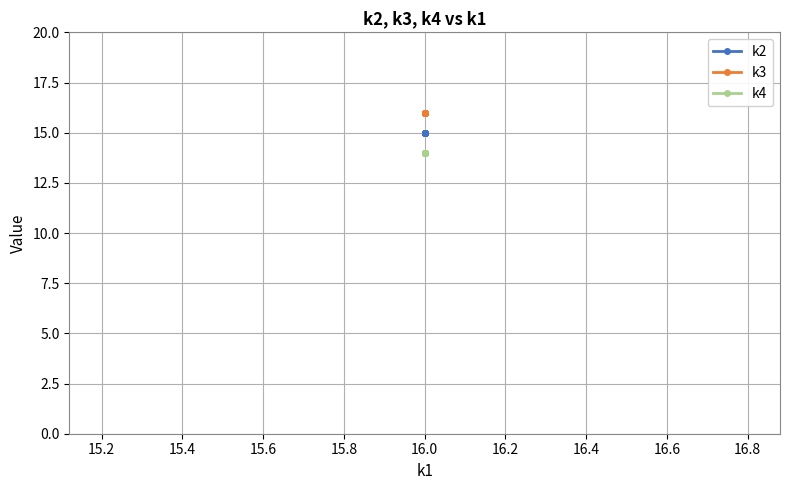

How many distinct data groups are displayed?

3